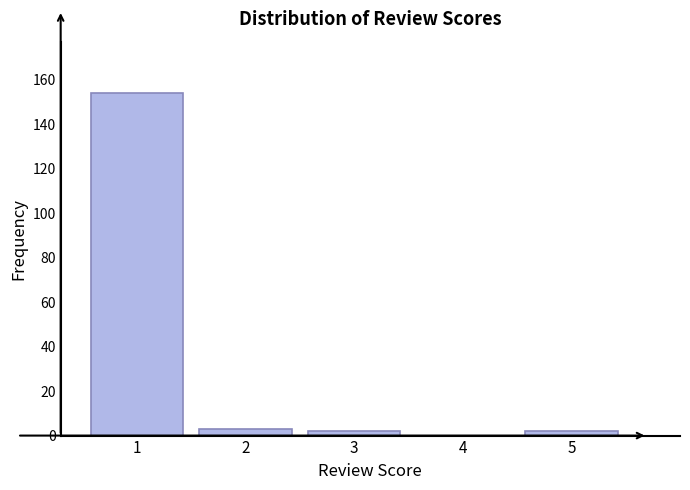

Reading left to right, transcribe all the data shown in this chart.

1=154	2=3	3=2	4=0	5=2